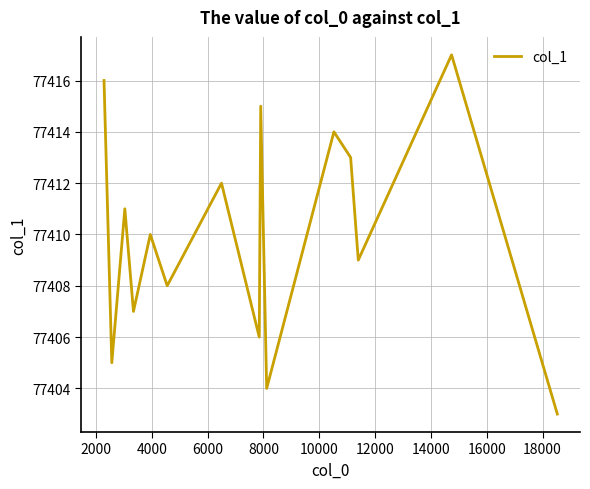

What is the maximum value shown in the chart?

77417